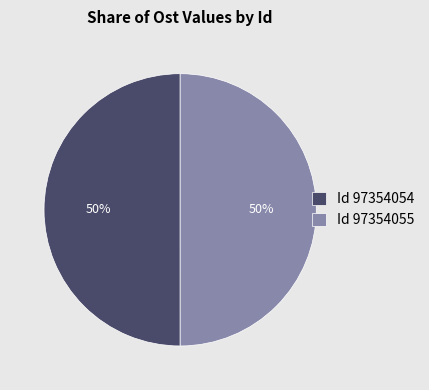

To the nearest percent, what is the average slice percentage?

50%